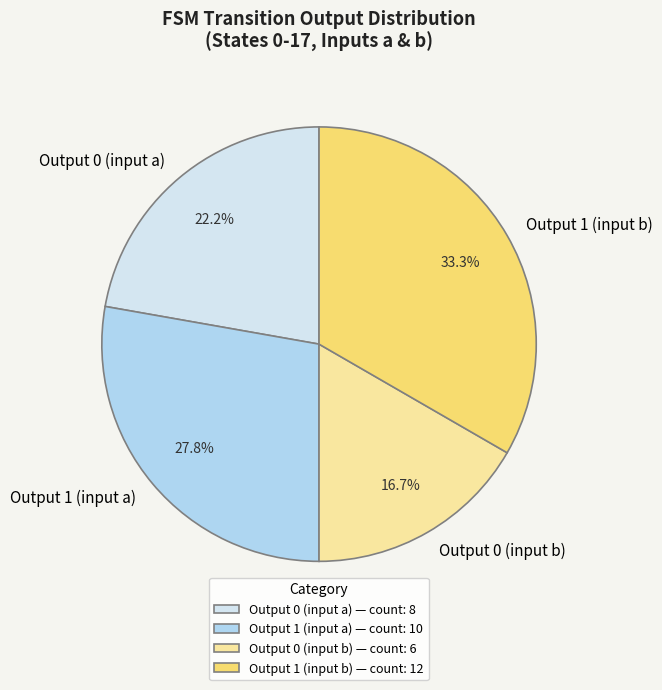

What portion of the pie excludes Output 0 (input b) — count: 6?

83.3%